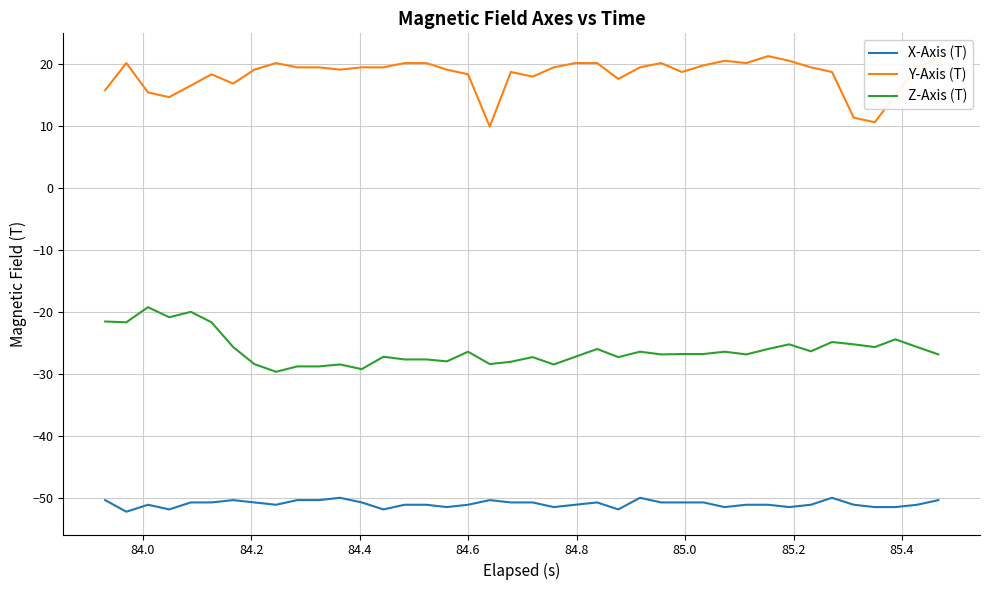

What is the smallest value displayed?

-52.2